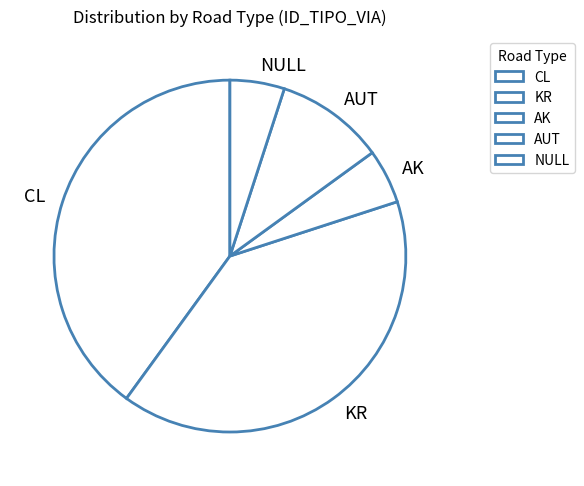

Do NULL and KR together represent more than half of the pie?

No